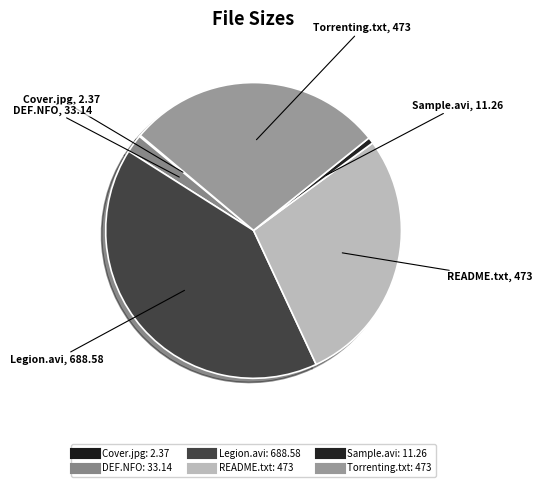

Count the number of slices in the pie.

6